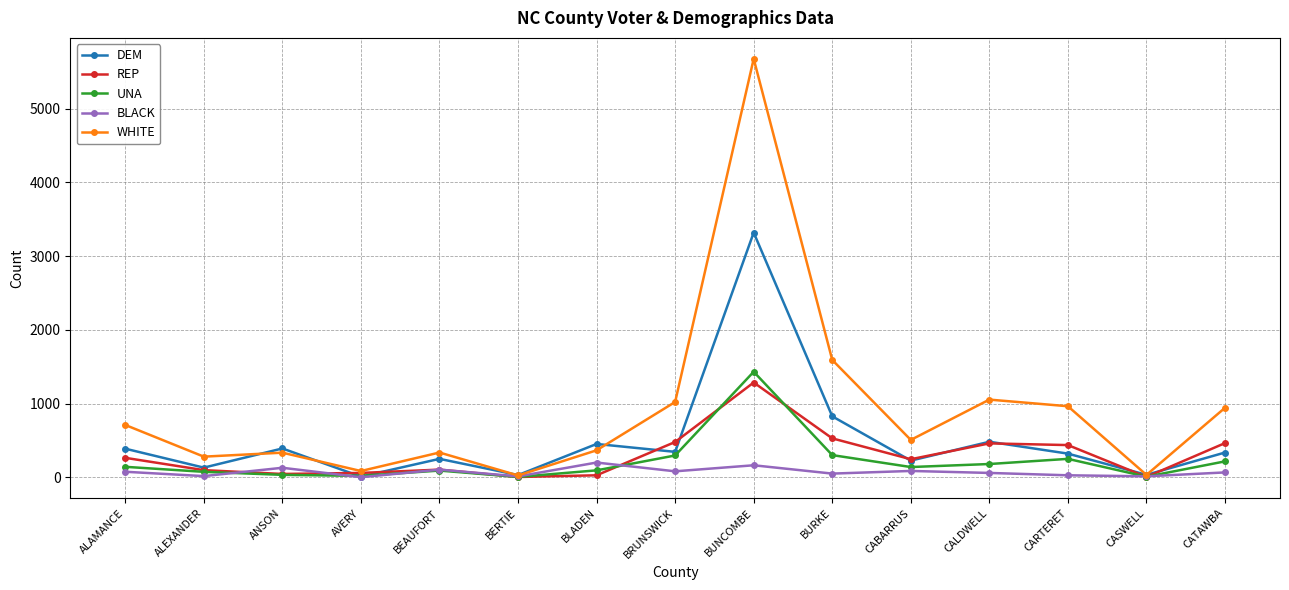

What are all the series names shown in the legend?

DEM, REP, UNA, BLACK, WHITE